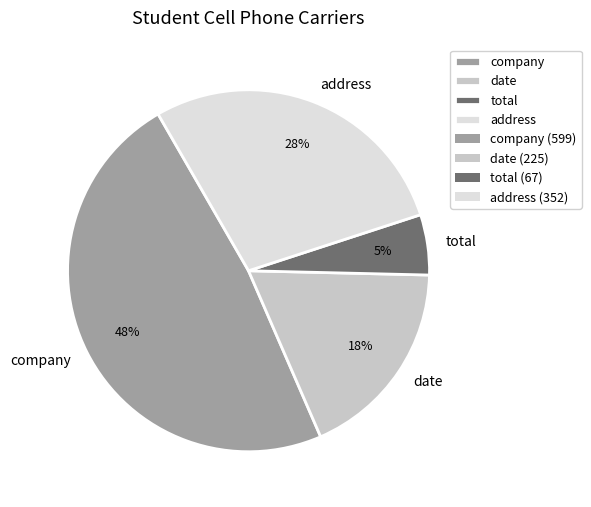

Do total and company together represent more than half of the pie?

Yes